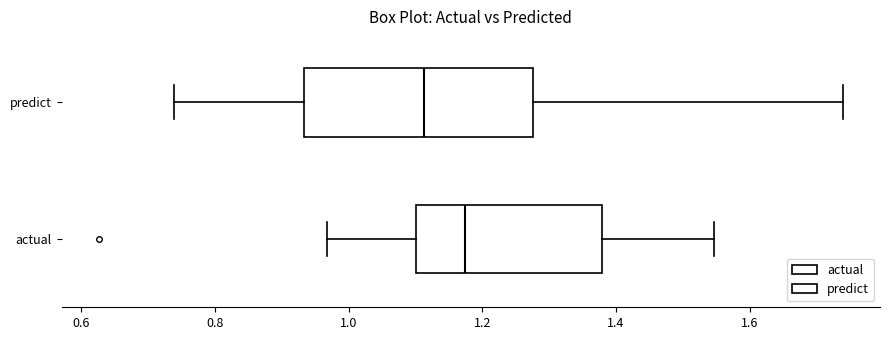

Which box's median line is the furthest to the right?

actual